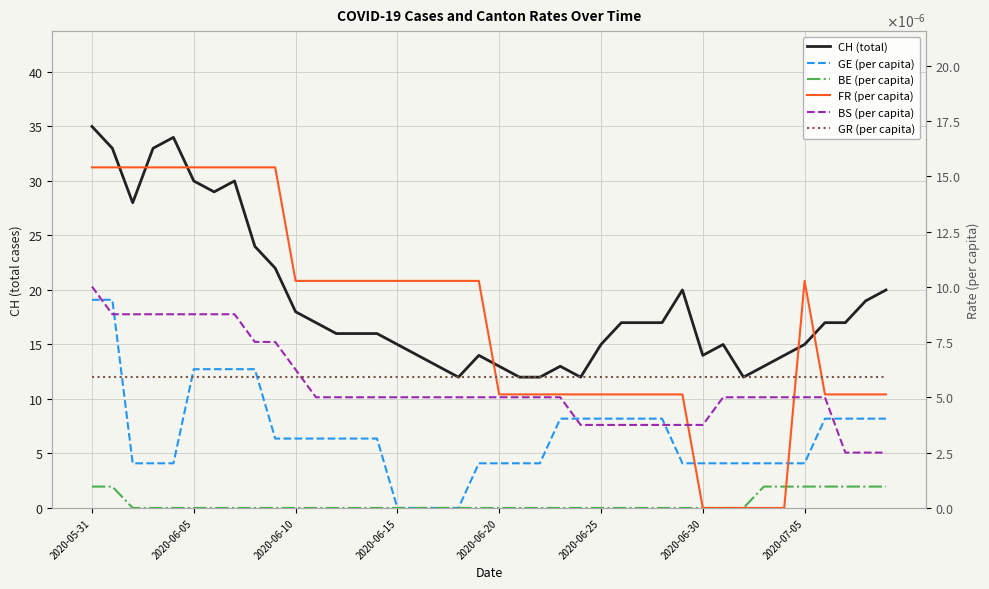

How many lines are shown in the chart?

6